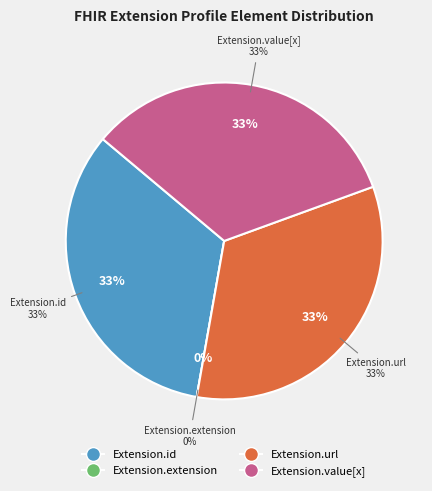

True or false: Extension.value[x] accounts for 41% of the total.

False